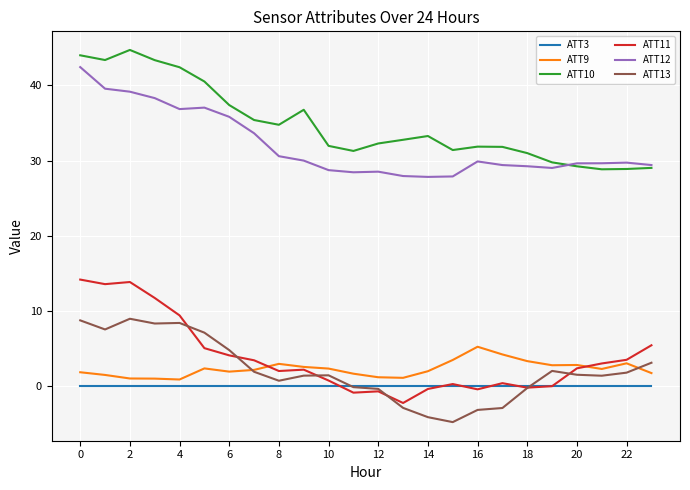

True or false: ATT11 and ATT10 intersect in this chart.

False